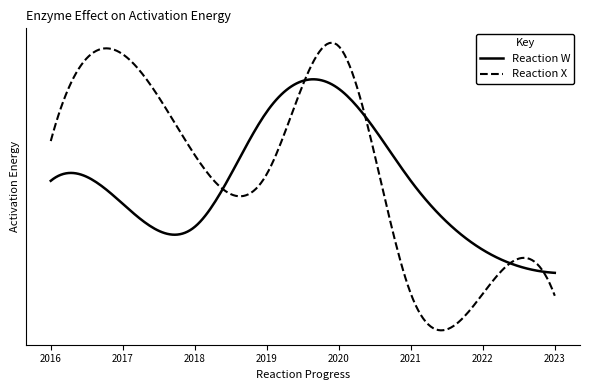

Rank the series by their maximum value, from lowest to highest.

Reaction W, Reaction X